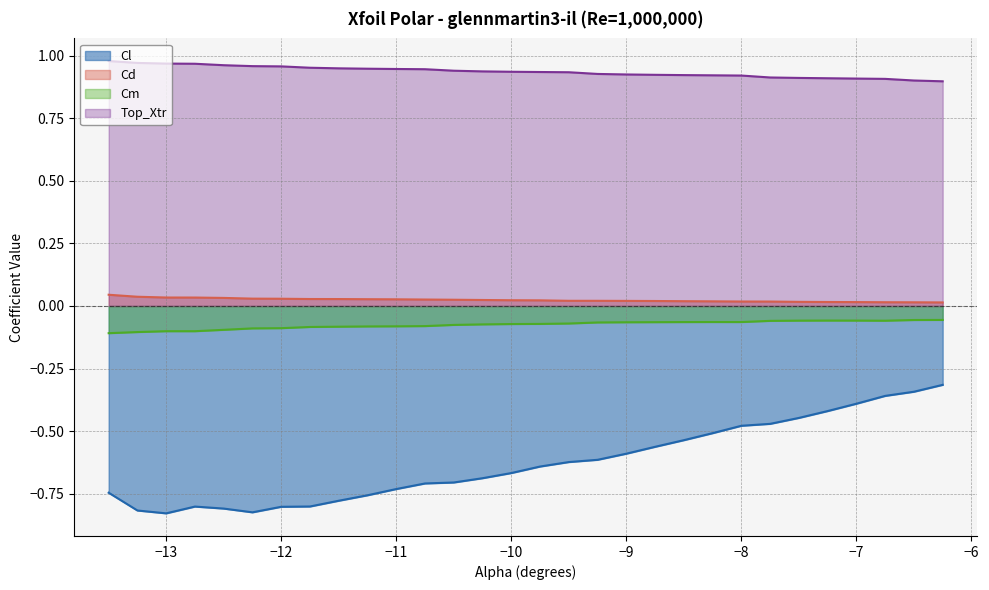

What is the difference between the maximum and minimum values in the Cl series?

0.5